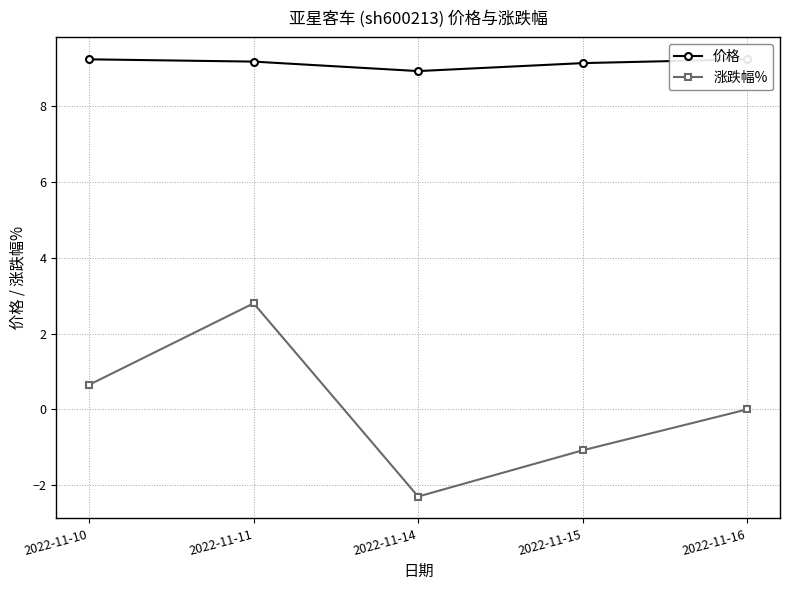

At which label is 价格 closest to 9?

2022-11-14